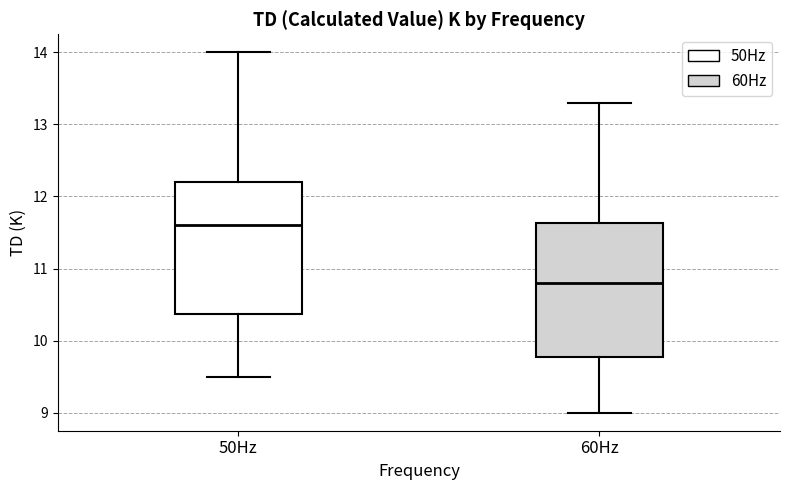

Where is the upper edge of the box for 60Hz on the y-axis? The values are not printed on the chart, so give them approximately, as read against the axis.

11.6